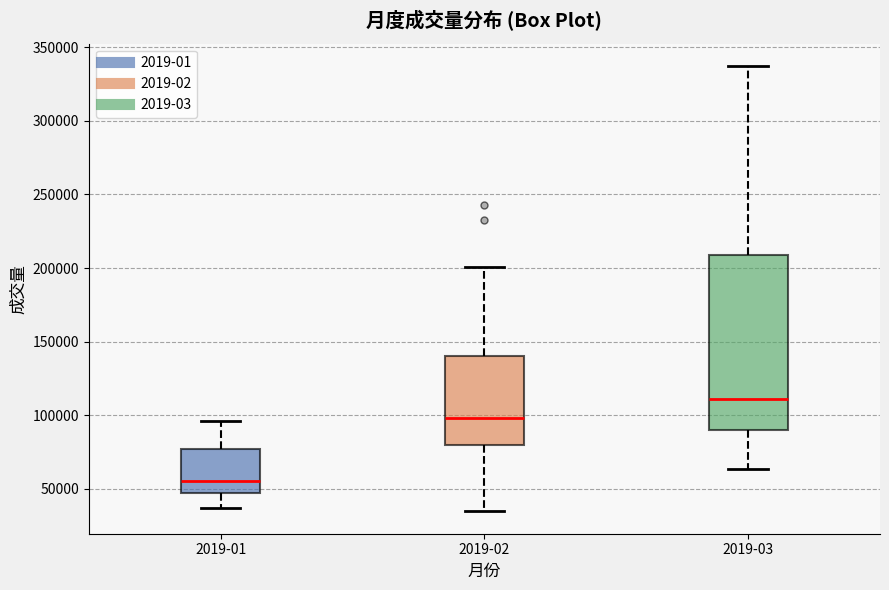

Which box is the tallest, from its lower edge to its upper edge?

2019-03